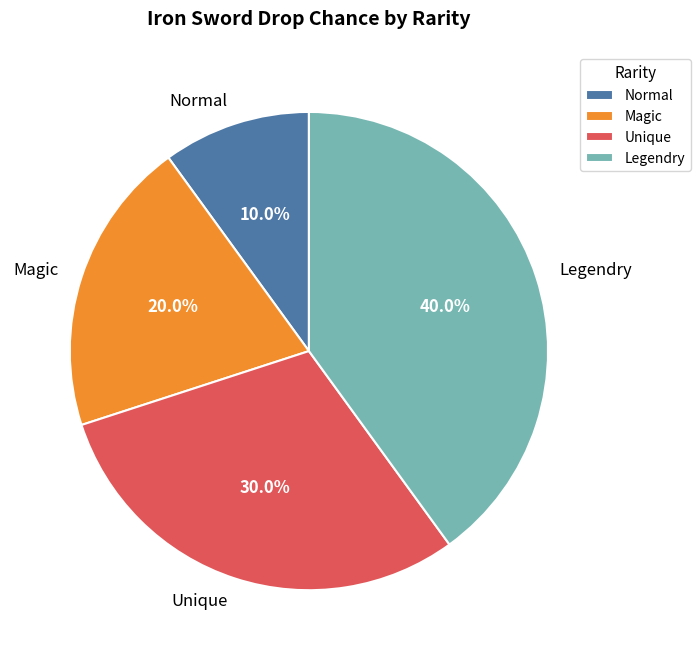

Count the number of slices in the pie.

4